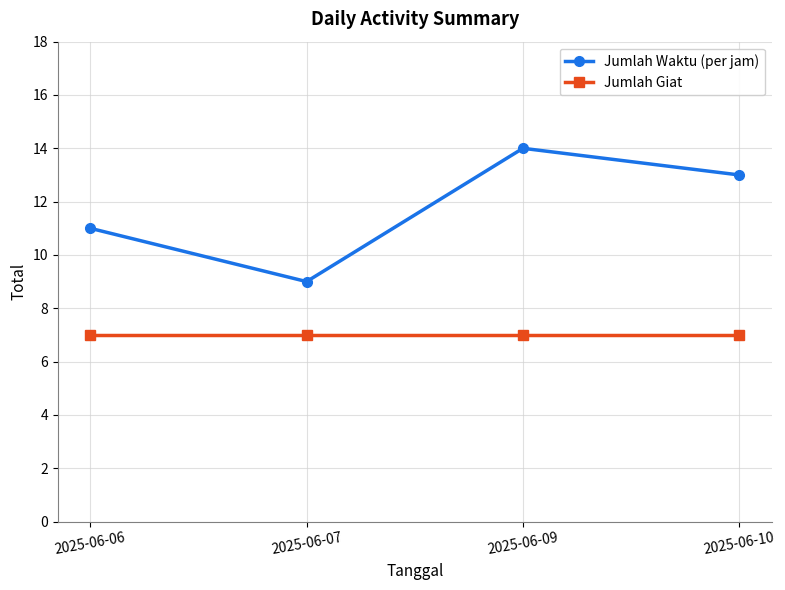

At how many categories does at least one series exceed 8?

4